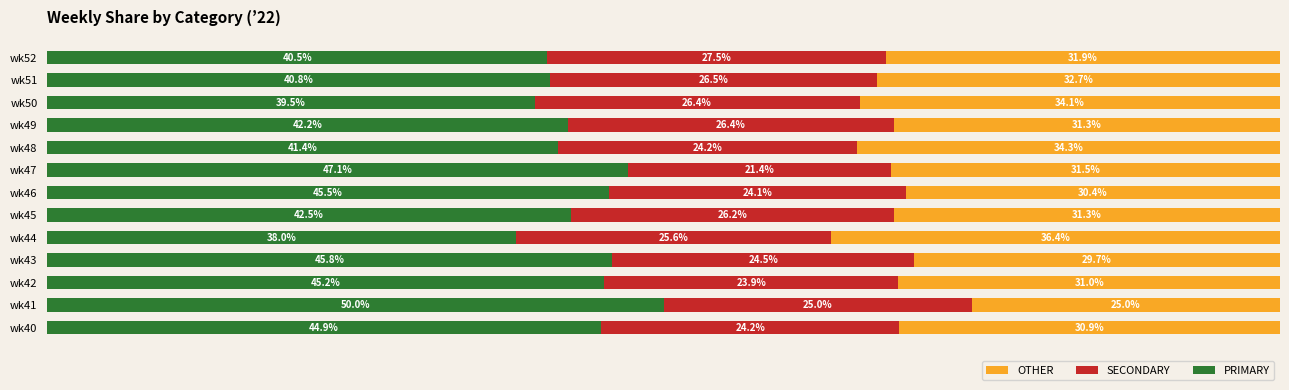

Rank the categories by PRIMARY value from lowest to highest.

wk44, wk50, wk52, wk51, wk48, wk49, wk45, wk40, wk42, wk46, wk43, wk47, wk41